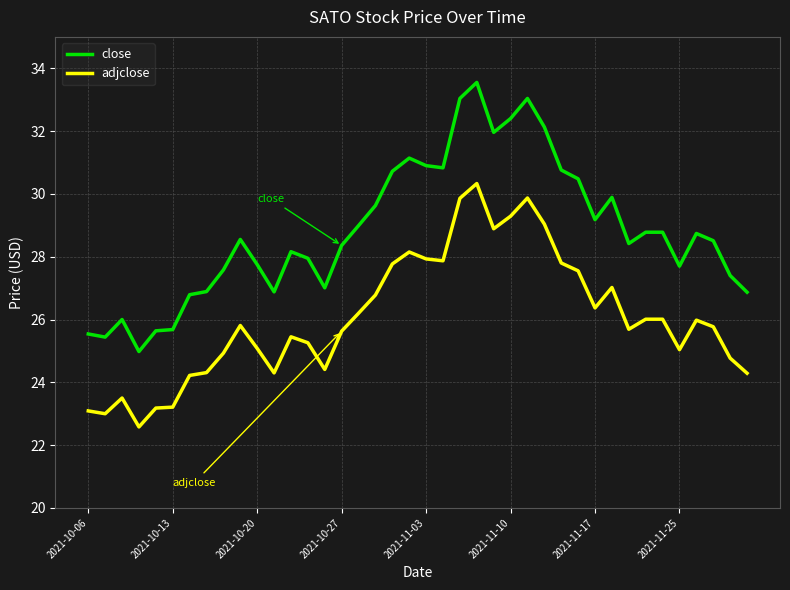

Rank the series by their average value, from highest to lowest.

close, adjclose